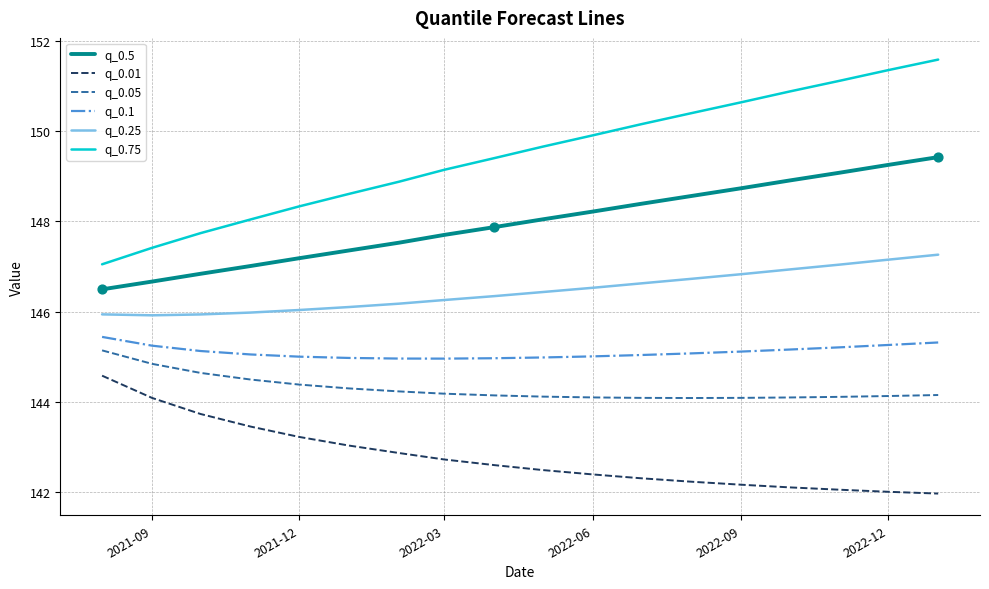

Which series has the widest spread of values?

q_0.75